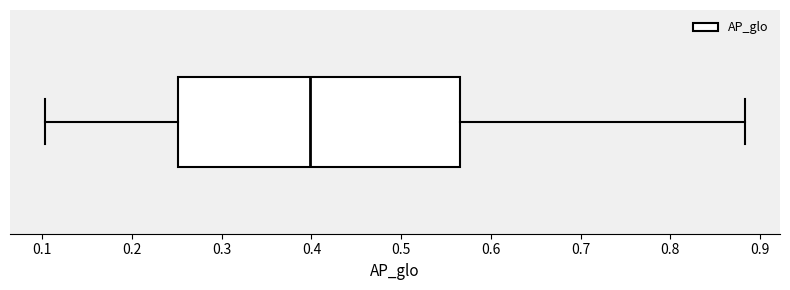

Where does the left whisker of the box end on the x-axis? The values are not printed on the chart, so give them approximately, as read against the axis.

0.10